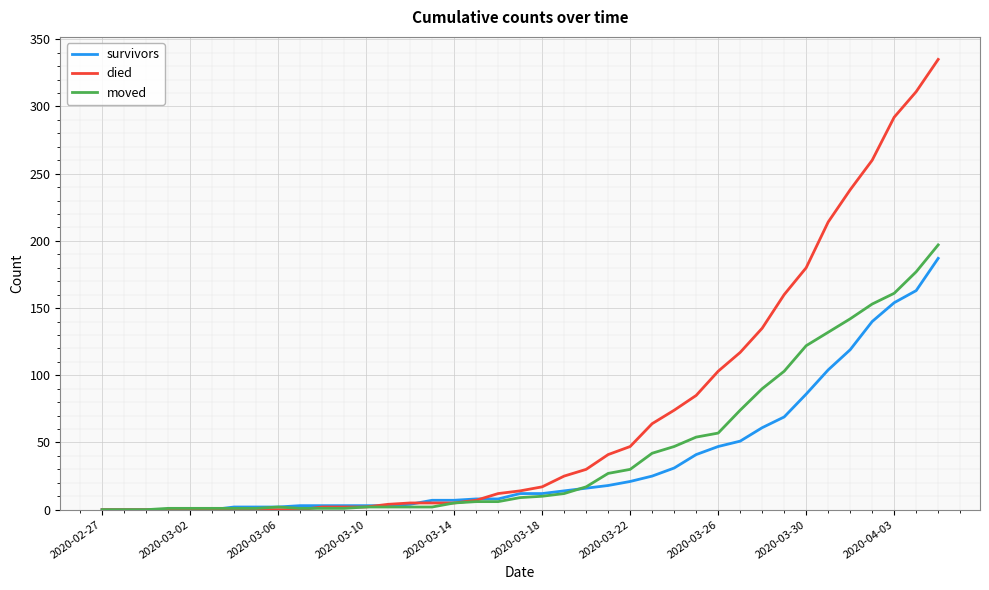

What is the highest value of the died series?

335